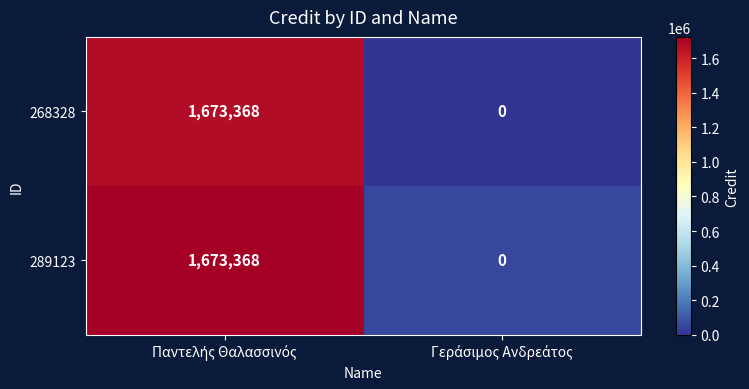

What is the greatest value displayed?

1673368